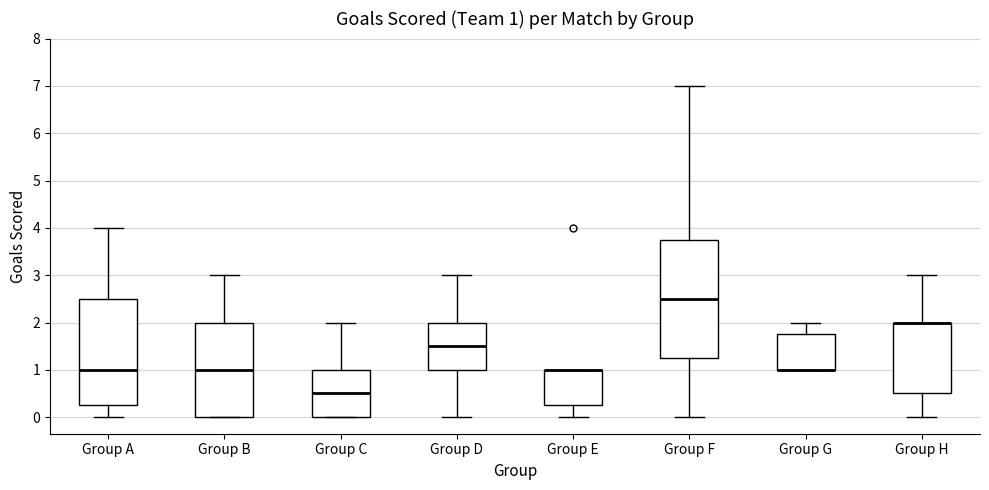

Which box is the tallest, from its lower edge to its upper edge?

Group F